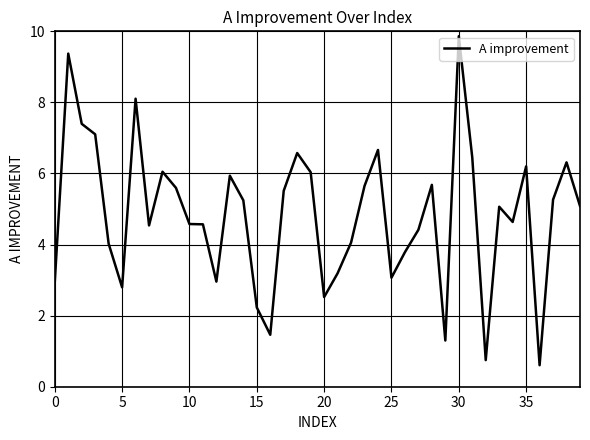

What is the difference between the maximum and minimum values?

9.3